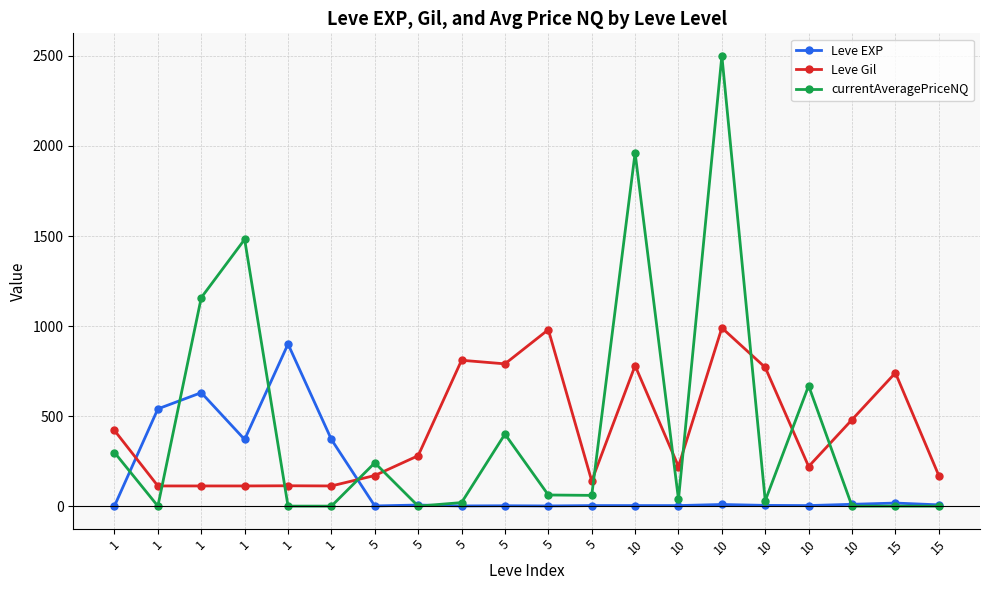

What are all the series names shown in the legend?

Leve EXP, Leve Gil, currentAveragePriceNQ